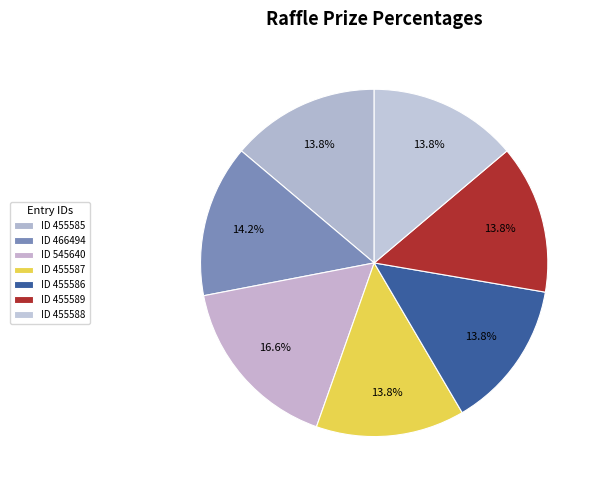

Which slice is the largest?

ID 545640